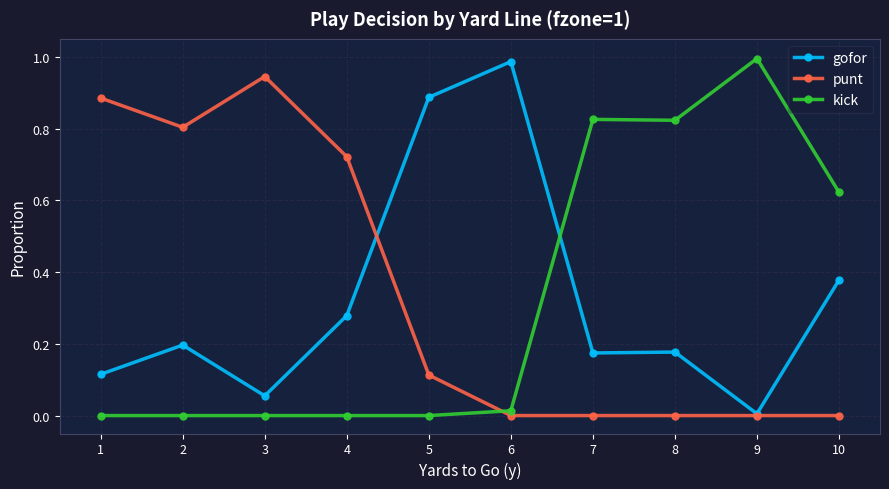

How many intersections are there between kick and gofor?

1